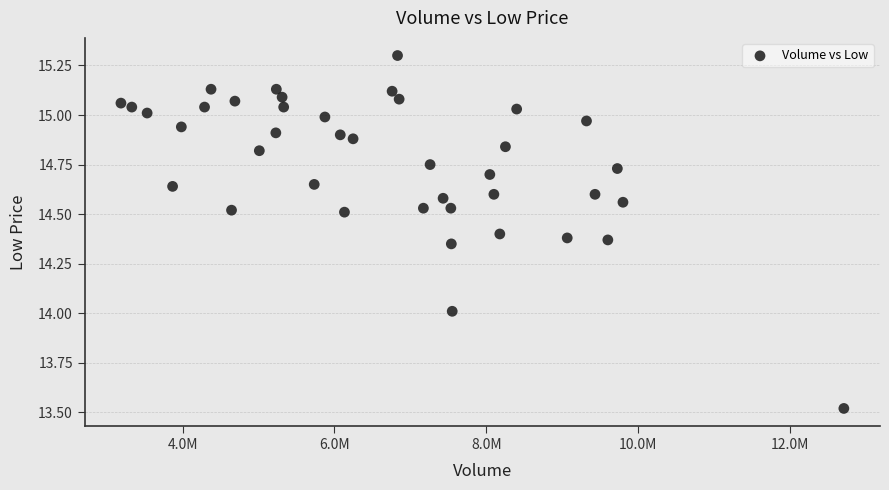

What is the range of Y values (max minus min)?

1.8